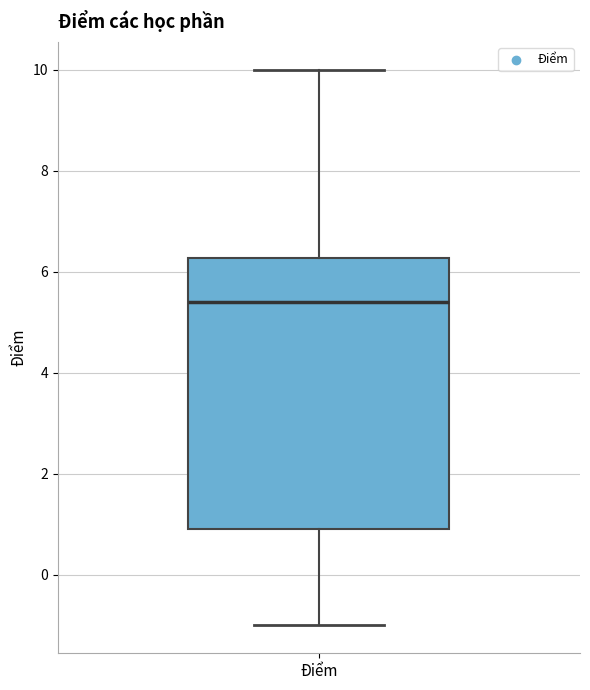

Where is the lower edge of the box for Điểm on the y-axis? The values are not printed on the chart, so give them approximately, as read against the axis.

1.0